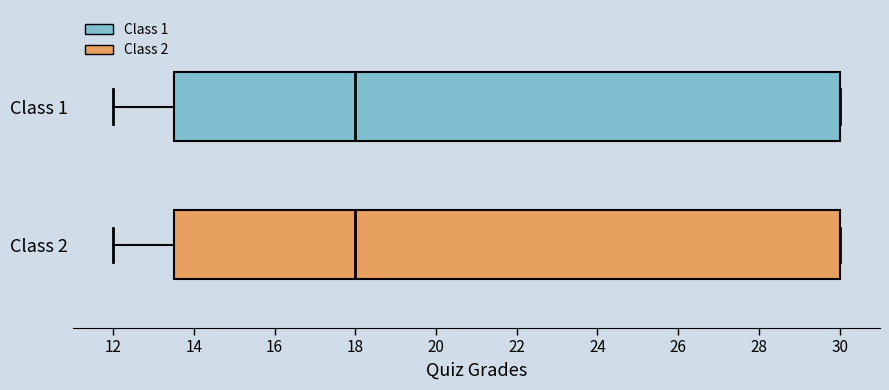

Where is the left edge of the box for Class 2 on the x-axis? The values are not printed on the chart, so give them approximately, as read against the axis.

13.6